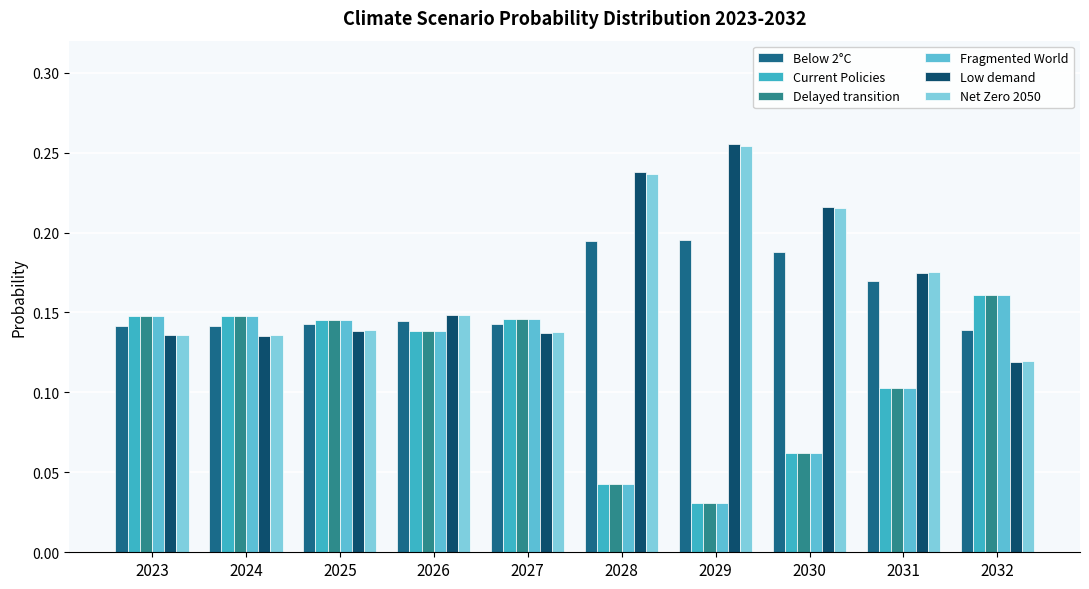

How many series are shown in this chart?

6